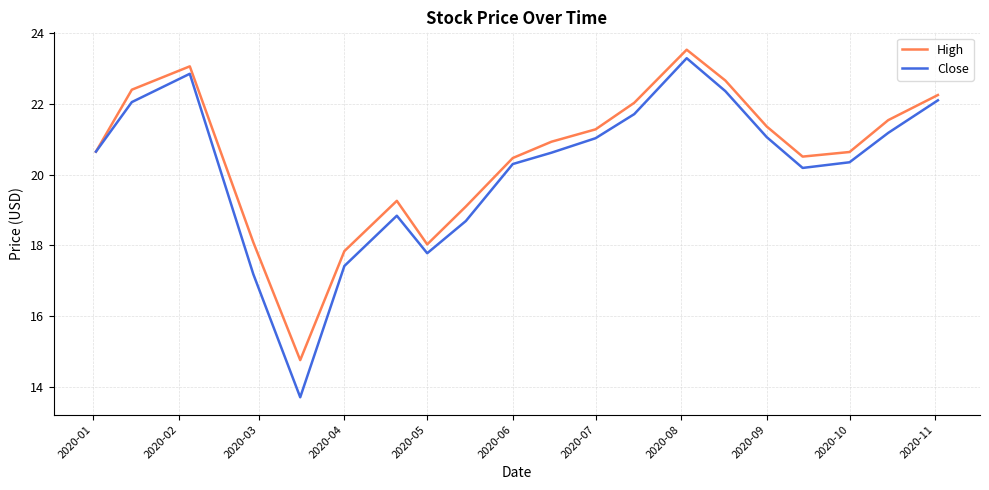

What is the highest value of the High series?

23.5